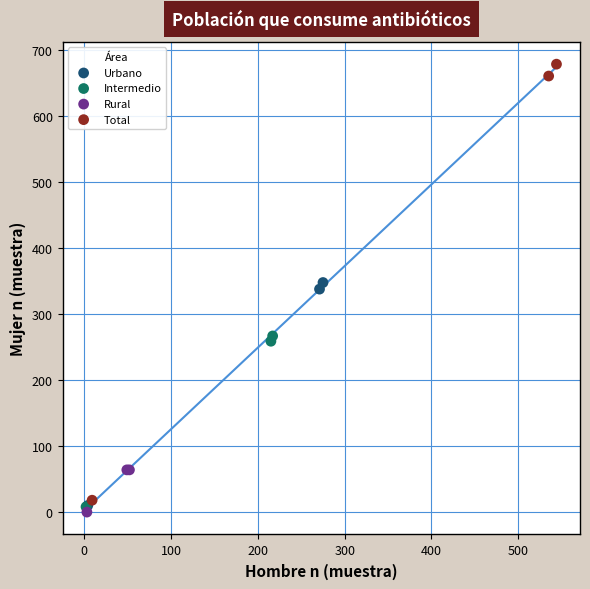

What are all the series names shown in the legend?

Urbano, Intermedio, Rural, Total